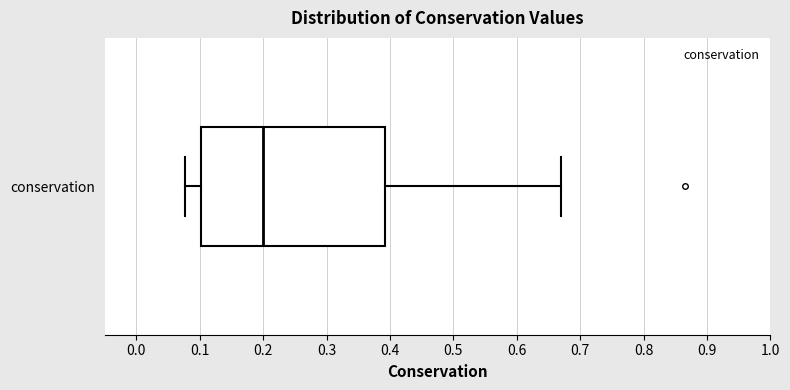

Read this box plot against the x-axis: the position of the median line, the range covered by the box, and the ends of both whiskers. The values are not printed on the chart, so give them approximately, as read against the axis.

median 0.20, box 0.10 to 0.39, whiskers 0.08 to 0.67